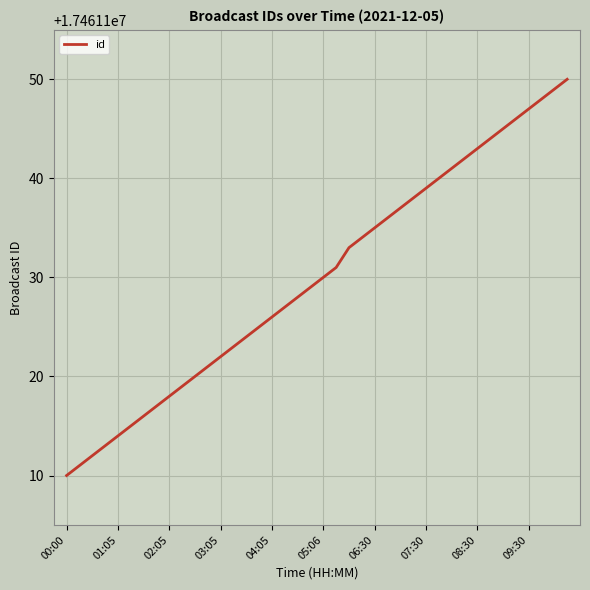

What is the greatest value displayed?

17461150